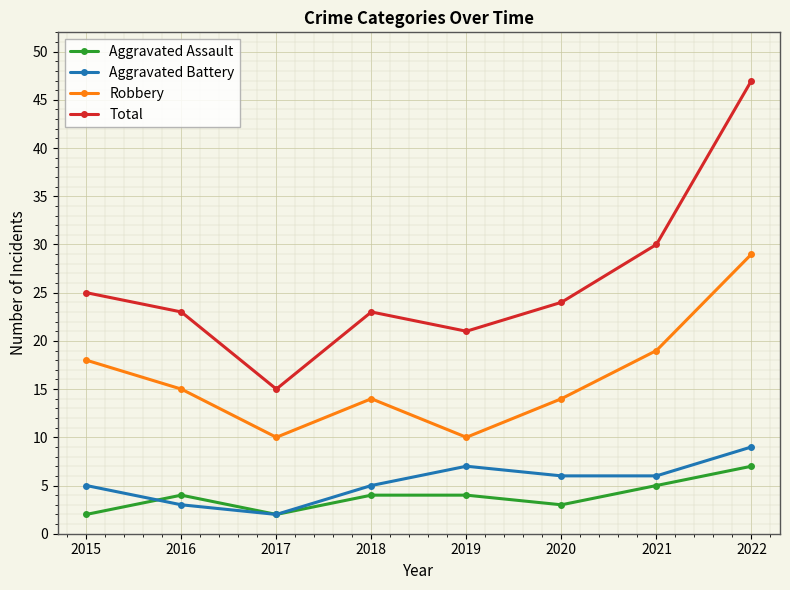

How many values in the Robbery series are below 15?

4